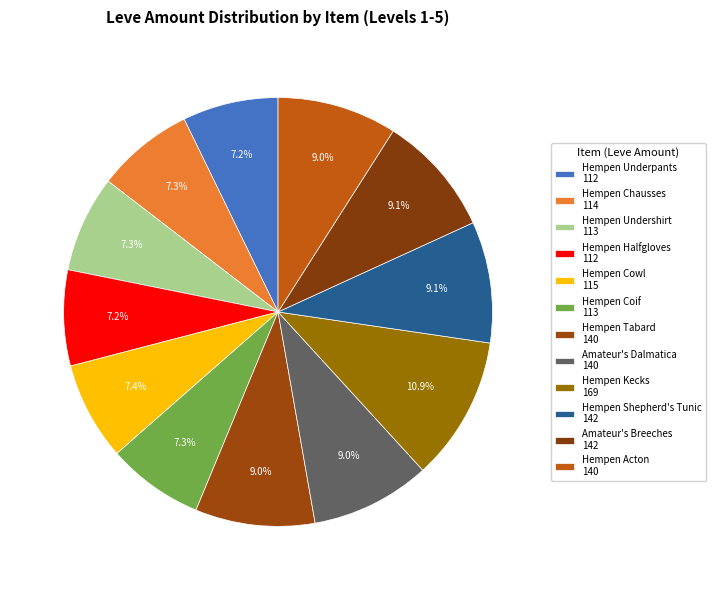

Is it true that Hempen Chausses is 1% of the pie?

False